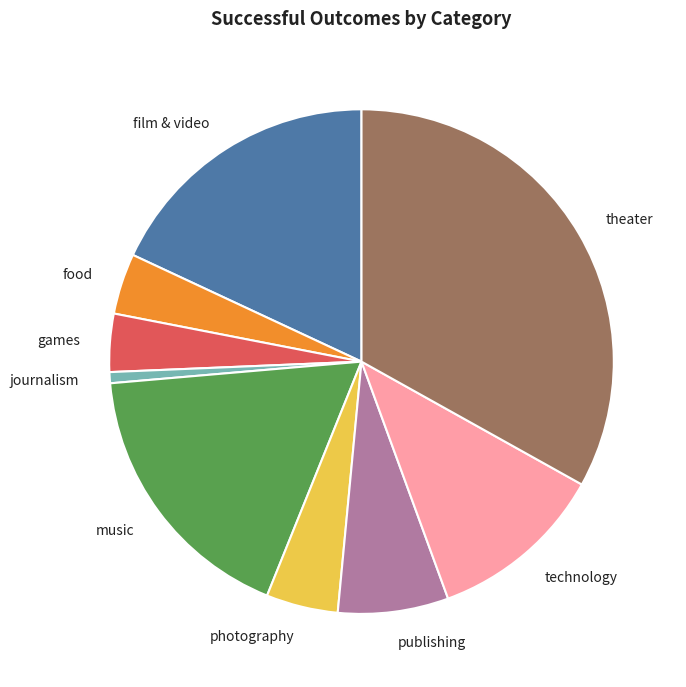

How many segments does this pie chart have?

9